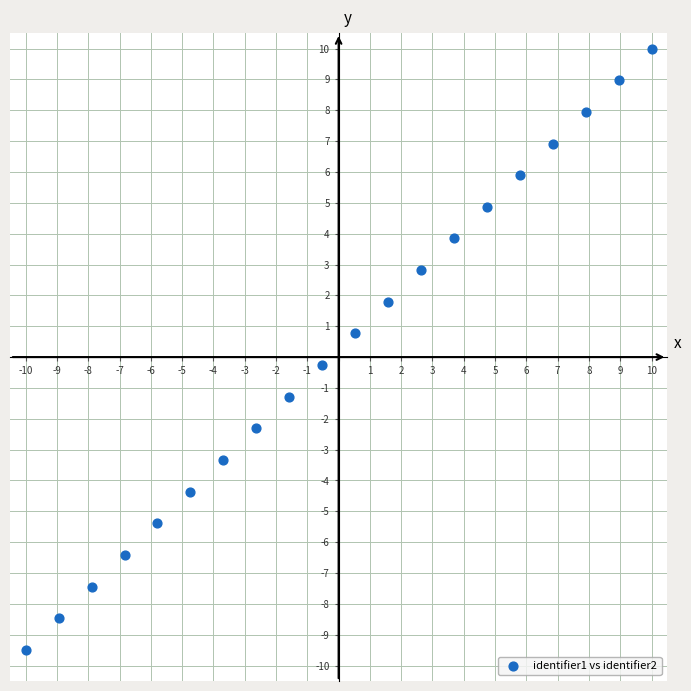

What is the range of X values (max minus min)?

20.0